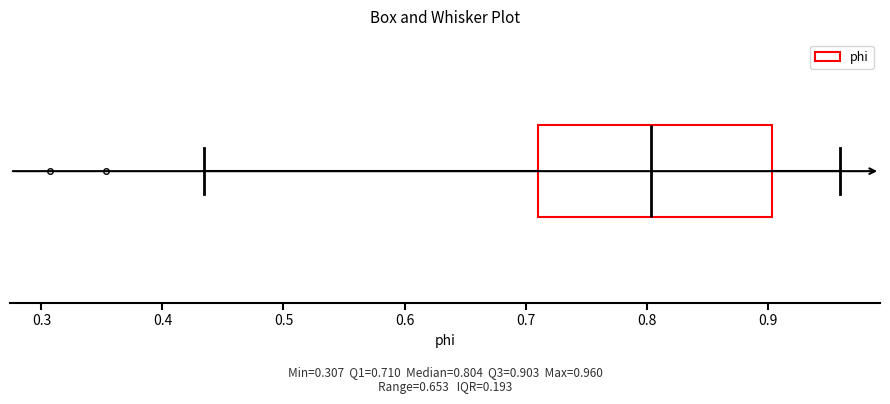

Read this box plot against the x-axis: the position of the median line, the range covered by the box, and the ends of both whiskers. The values are not printed on the chart, so give them approximately, as read against the axis.

median 0.80, box 0.71 to 0.90, whiskers 0.43 to 0.96